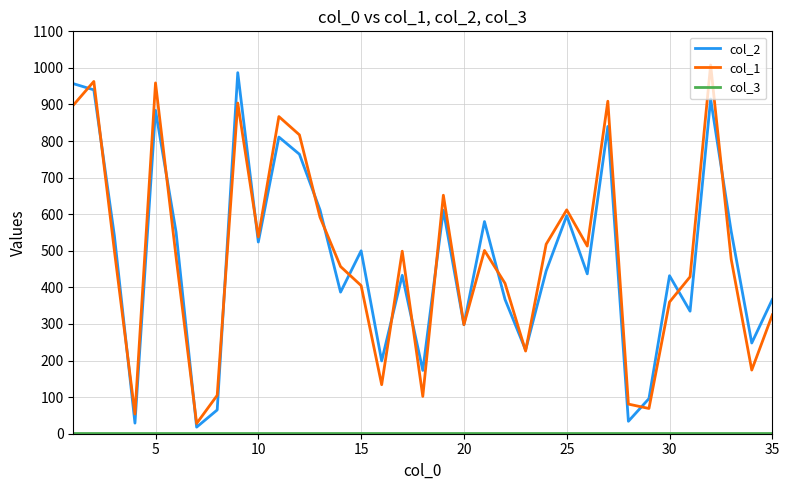

Is this an area chart (filled region under the line)?

No